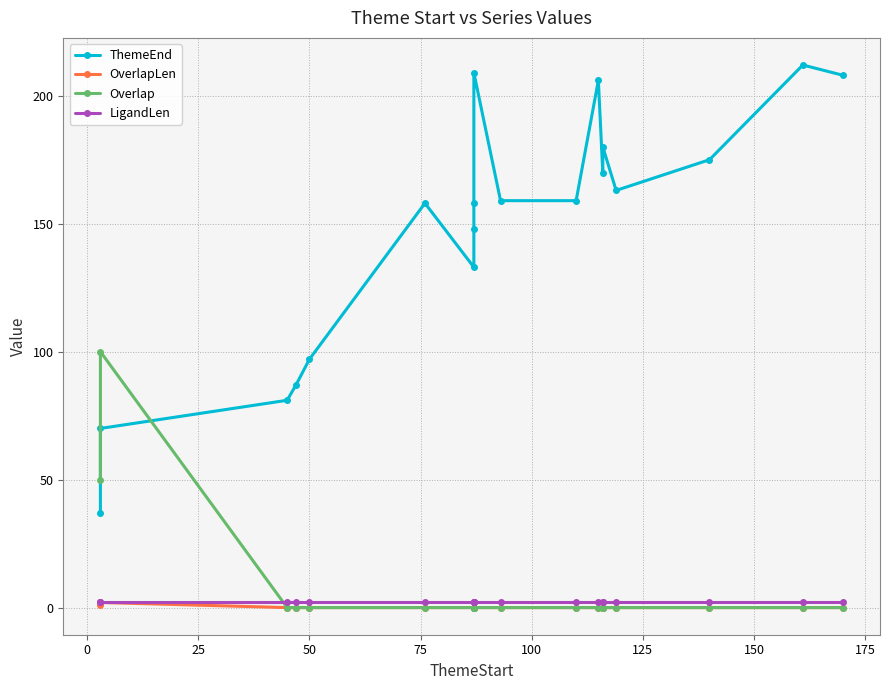

At how many categories does at least one series exceed 132?

14